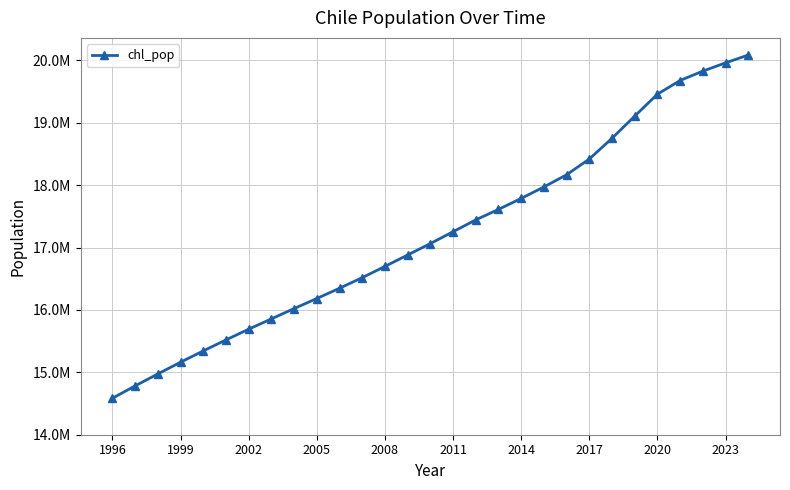

Does the chart have visible grid lines?

Yes